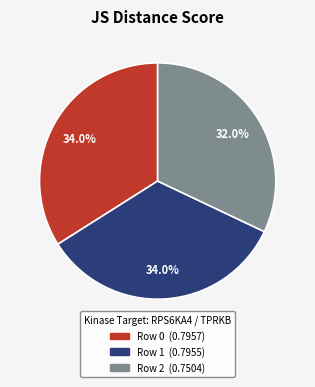

To the nearest percent, what is the difference between the largest and smallest slice percentages?

2%